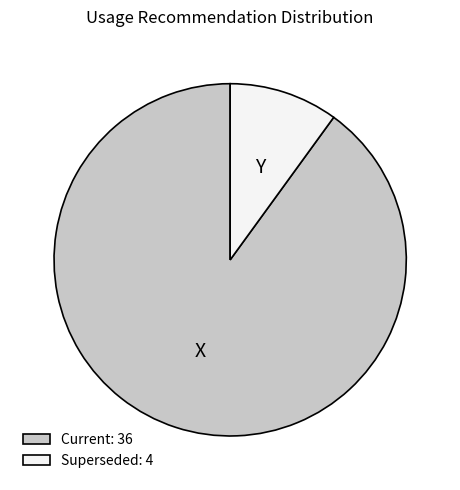

Between Superseded: 4 and Current: 36, which is larger?

Current: 36